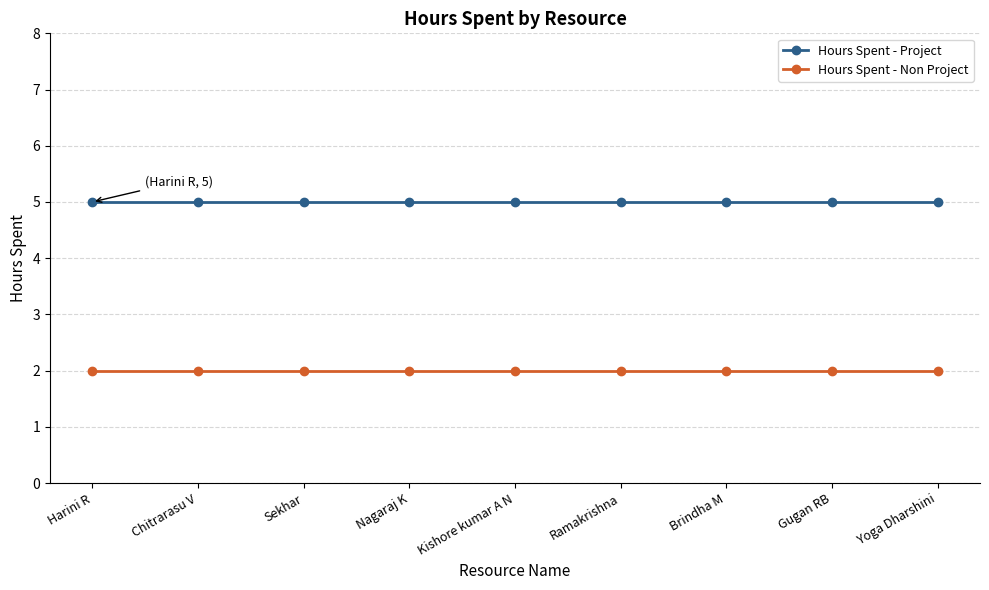

Which series has the largest total across all categories?

Hours Spent - Project